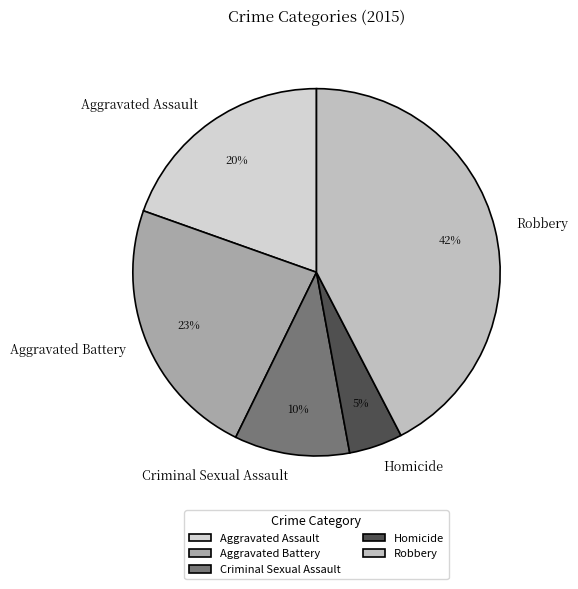

Is it true that Aggravated Assault is 12% of the pie?

False